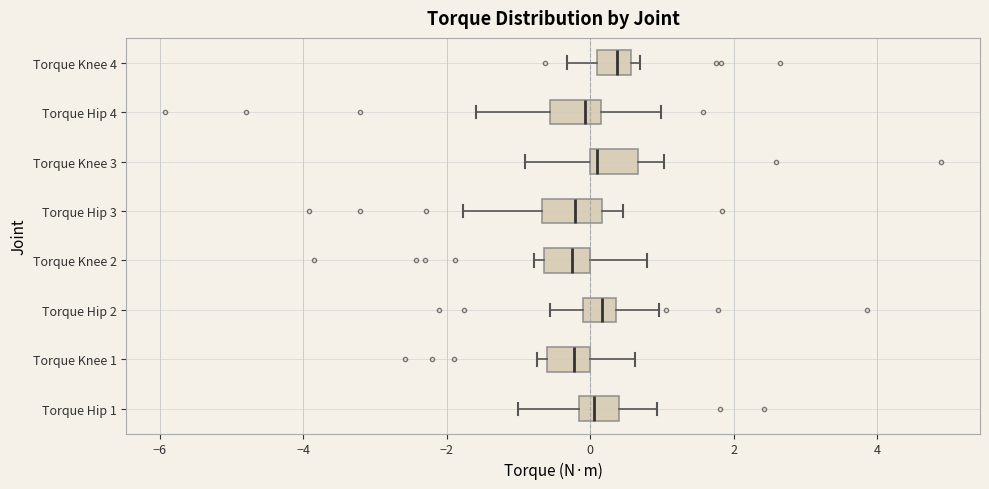

Reading bottom to top, read every box against the x-axis: the position of its median line, the range the box covers, and the ends of its whiskers. The values are not printed on the chart, so give them approximately, as read against the axis.

Torque Hip 1: median 0.0, box -0.2 to 0.4, whiskers -1.0 to 1.0
Torque Knee 1: median -0.2, box -0.6 to 0.0, whiskers -0.8 to 0.6
Torque Hip 2: median 0.2, box 0.0 to 0.4, whiskers -0.6 to 1.0
Torque Knee 2: median -0.2, box -0.6 to 0.0, whiskers -0.8 to 0.8
Torque Hip 3: median -0.2, box -0.6 to 0.2, whiskers -1.8 to 0.4
Torque Knee 3: median 0.0 (just right of the box's left edge), box 0.0 to 0.6, whiskers -1.0 to 1.0
Torque Hip 4: median 0.0, box -0.6 to 0.2, whiskers -1.6 to 1.0
Torque Knee 4: median 0.4, box 0.0 to 0.6, whiskers -0.4 to 0.6 (just right of the box's right edge)